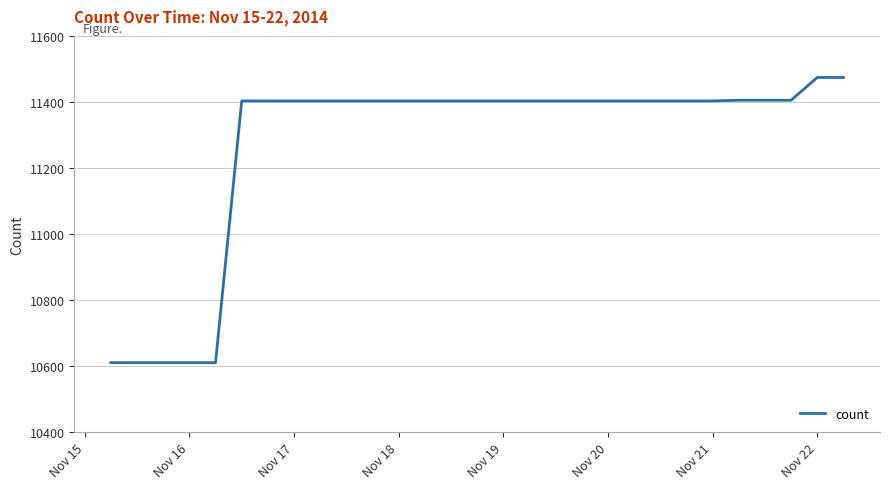

What is the difference between the maximum and minimum values?

864